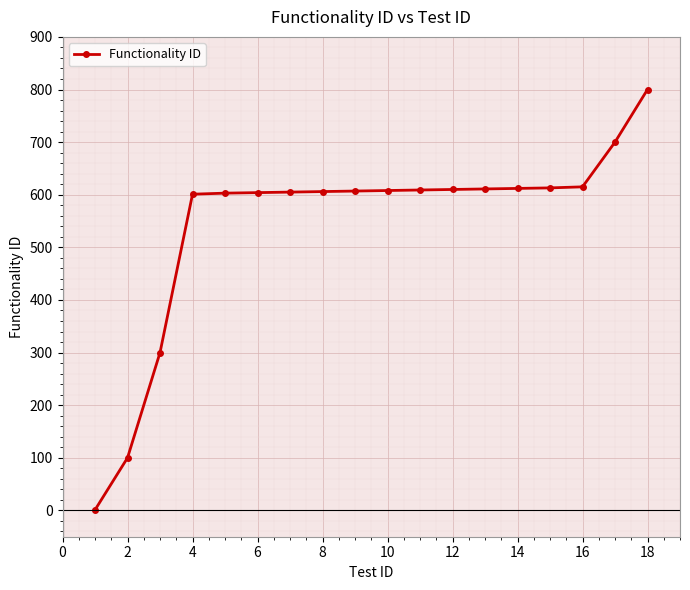

What is the maximum value shown in the chart?

800